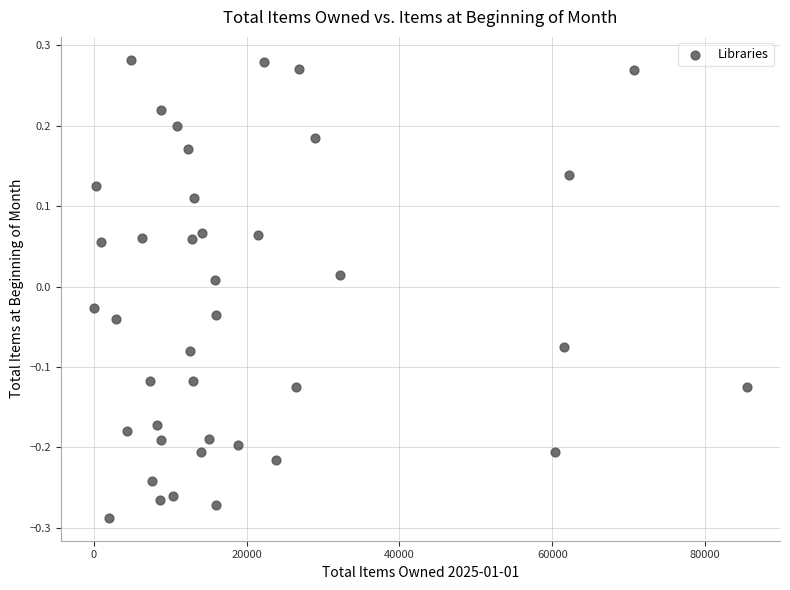

What is the range of Y values (max minus min)?

0.6